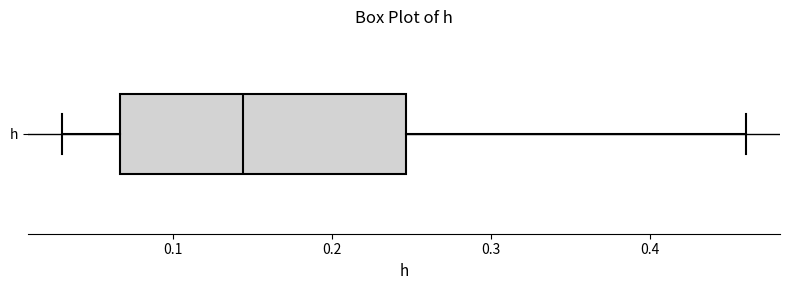

Where does the left whisker of the box for h end on the x-axis? The values are not printed on the chart, so give them approximately, as read against the axis.

0.03